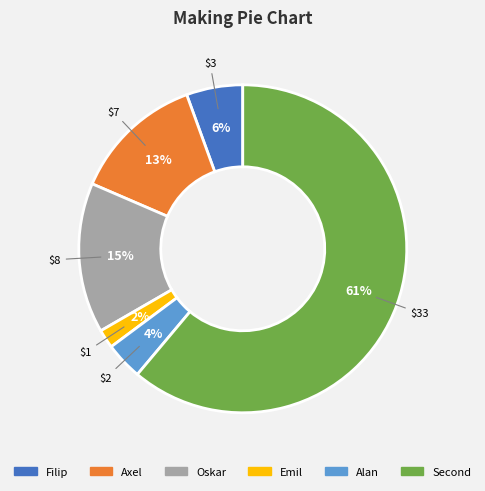

To the nearest percent, what portion does Axel represent?

13%